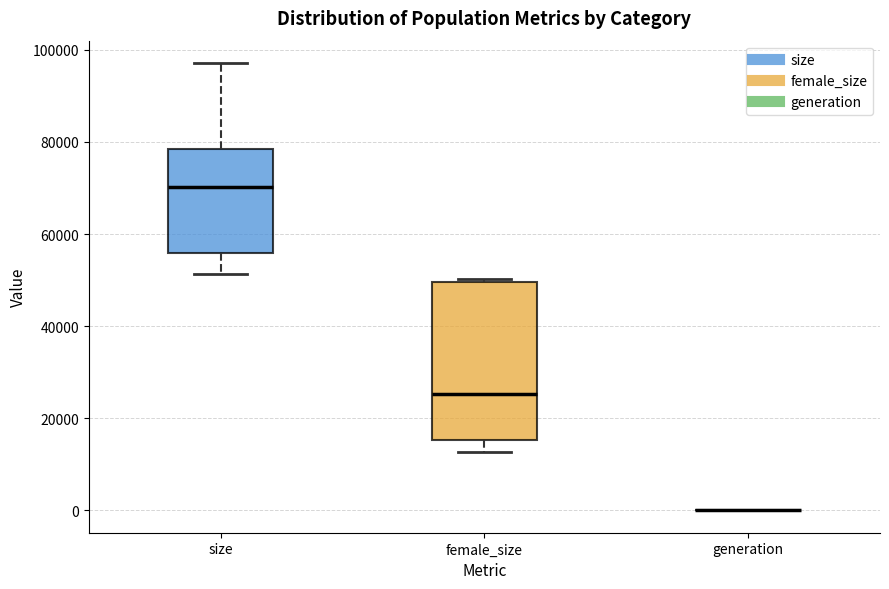

Comparing the boxes themselves (not the whiskers), which one is the tallest?

female_size